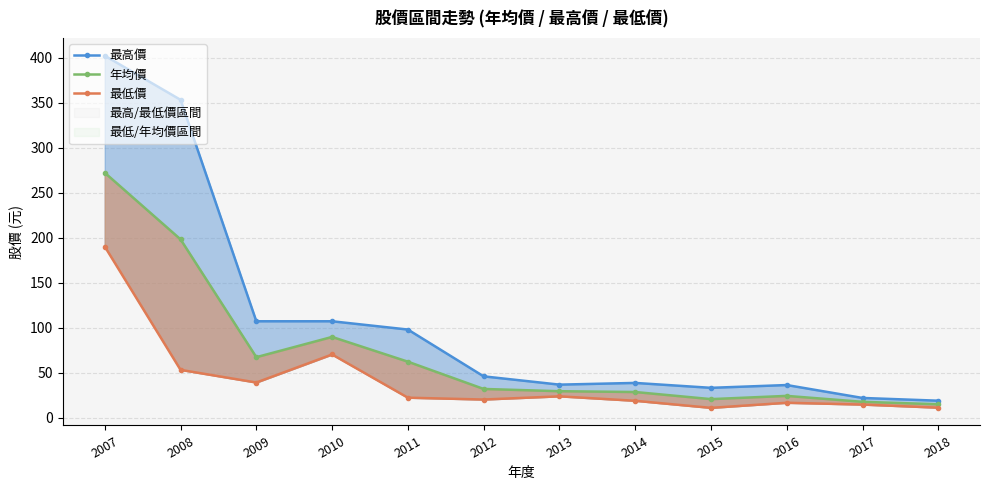

What is the difference between the 年均價 values at 2012 and 2014?

3.4